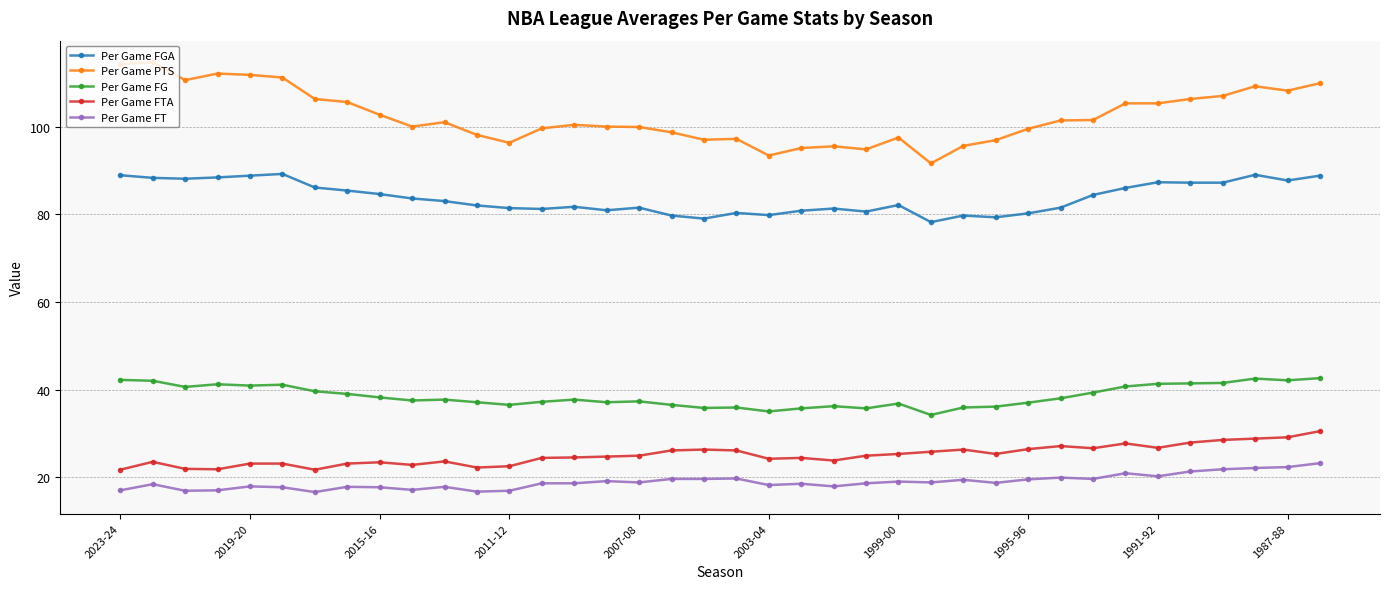

True or false: Per Game FGA and Per Game FTA intersect in this chart.

False